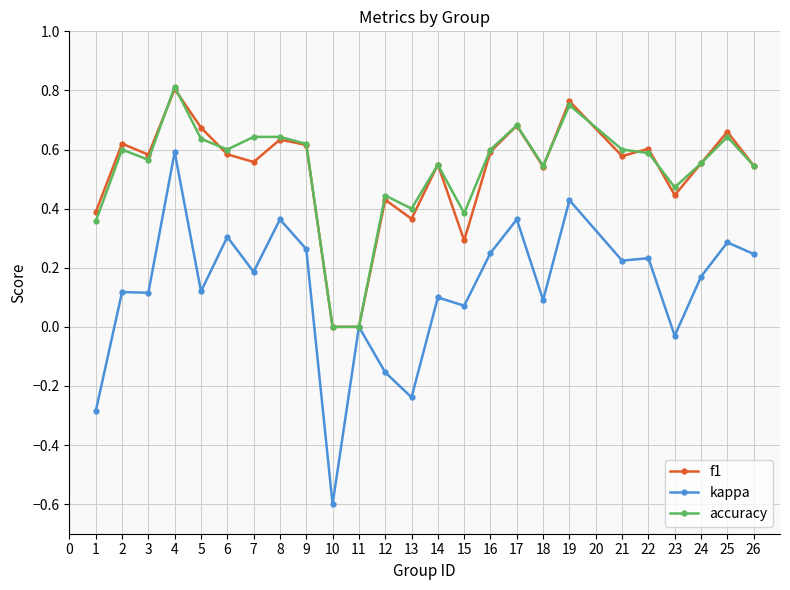

Is the value of f1 at 1 greater than the value of kappa at 4?

No